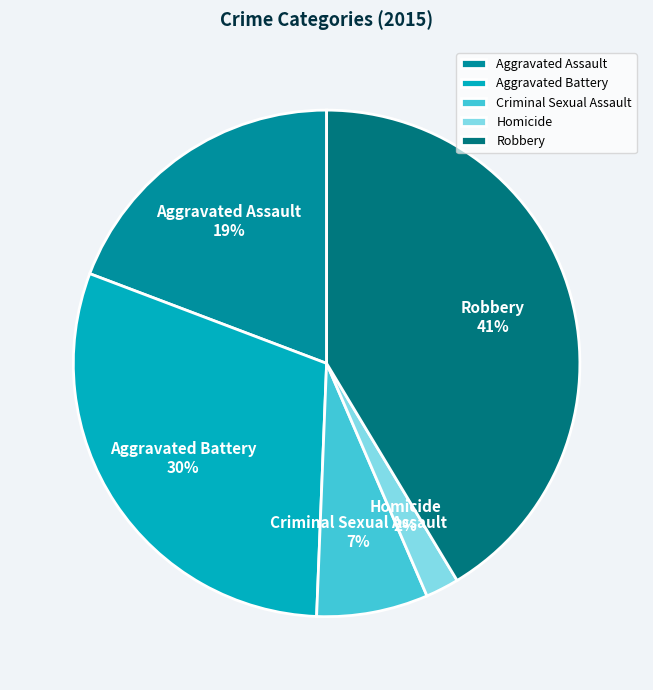

True or false: Homicide accounts for 2% of the total.

True